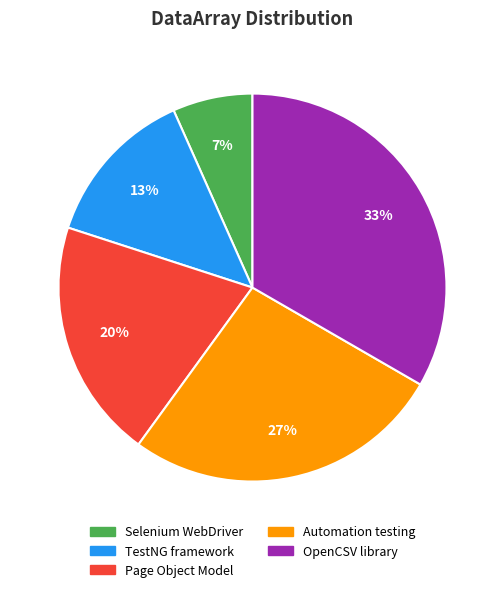

Is there a majority slice in this chart?

No